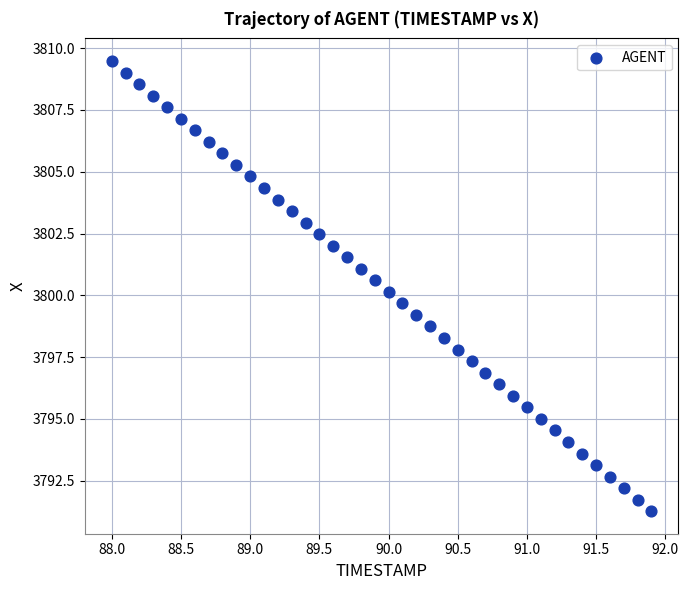

What is the range of X values (max minus min)?

3.9